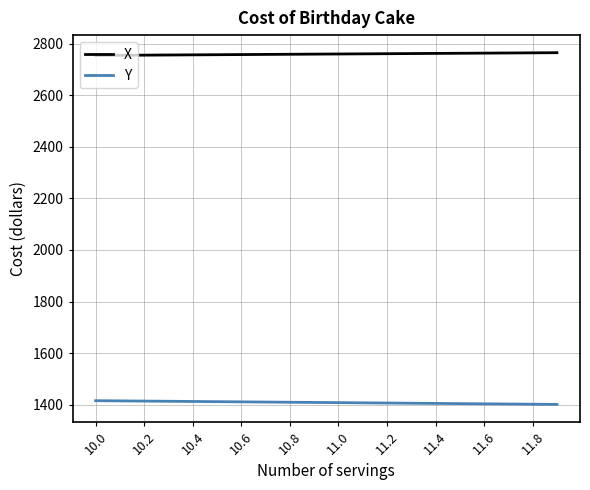

True or false: Y and X intersect in this chart.

False